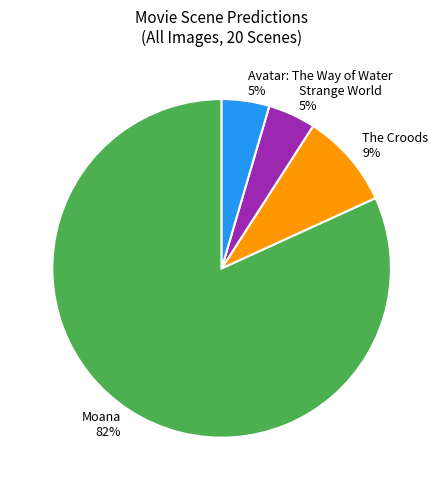

Count the number of slices in the pie.

4